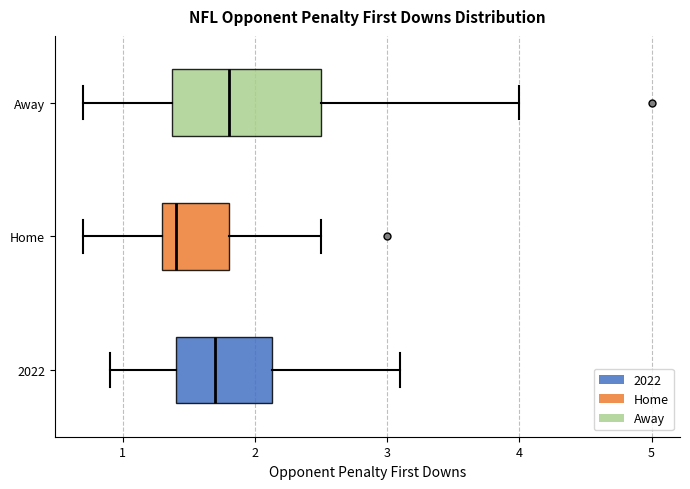

Reading bottom to top, read every box against the x-axis: the position of its median line, the range the box covers, and the ends of its whiskers. The values are not printed on the chart, so give them approximately, as read against the axis.

2022: median 1.7, box 1.4 to 2.1, whiskers 0.9 to 3.1
Home: median 1.4, box 1.3 to 1.8, whiskers 0.7 to 2.5
Away: median 1.8, box 1.4 to 2.5, whiskers 0.7 to 4.0